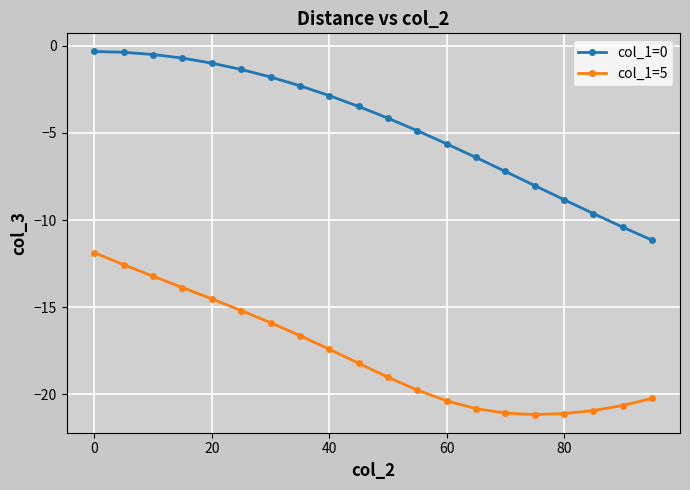

What is the lowest value of the col_1=5 series?

-21.2